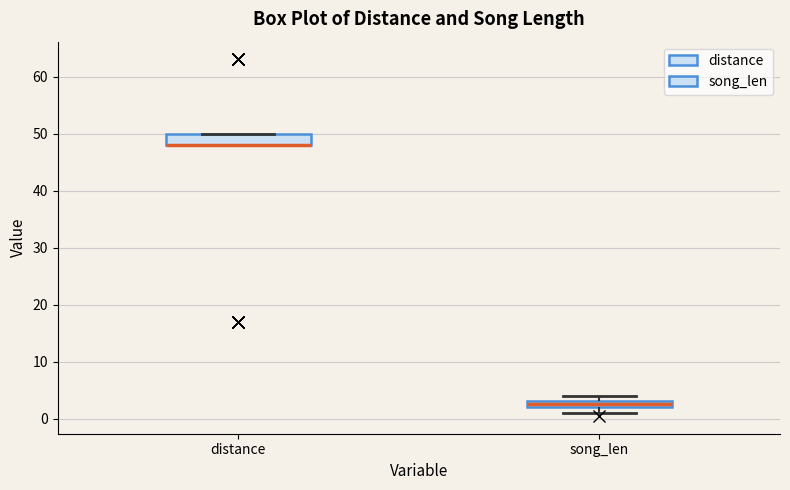

Which box is the tallest, from its lower edge to its upper edge?

distance